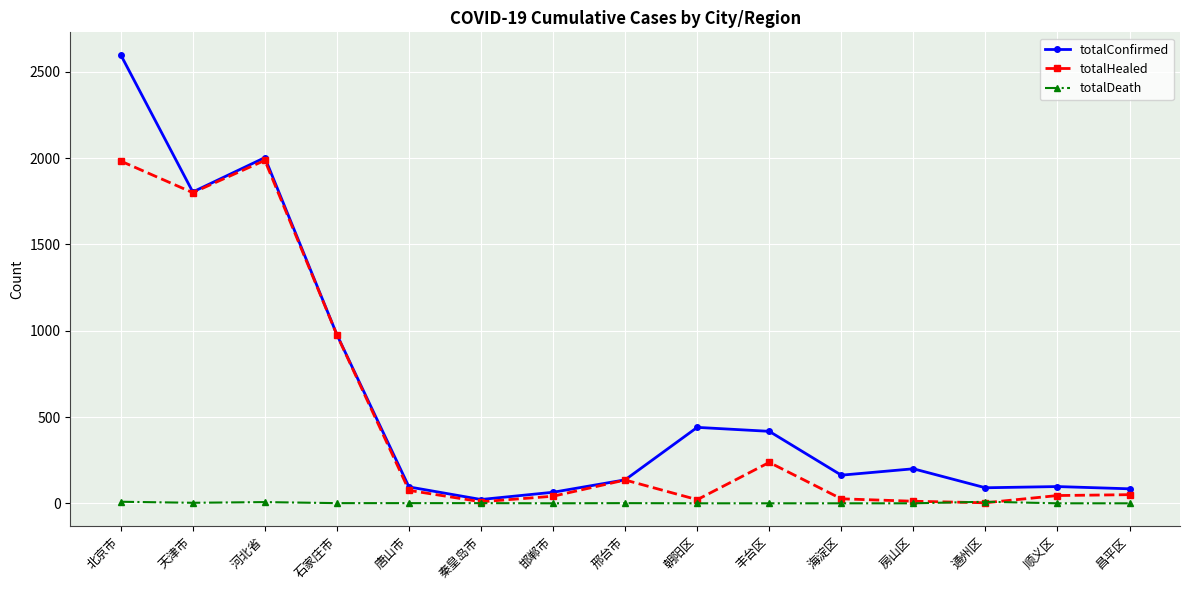

Which series has the widest spread of values?

totalConfirmed